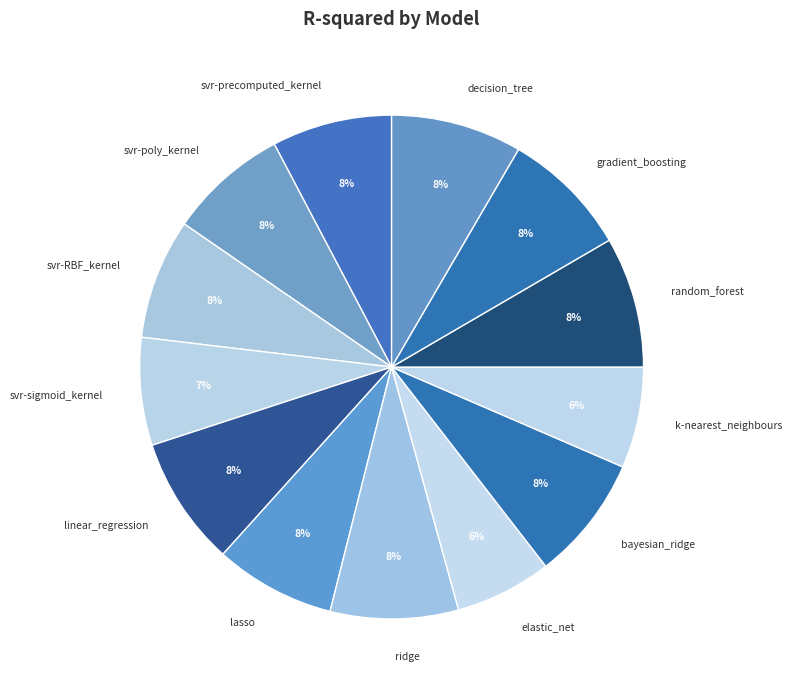

Which has a higher value, svr-sigmoid_kernel or bayesian_ridge?

bayesian_ridge